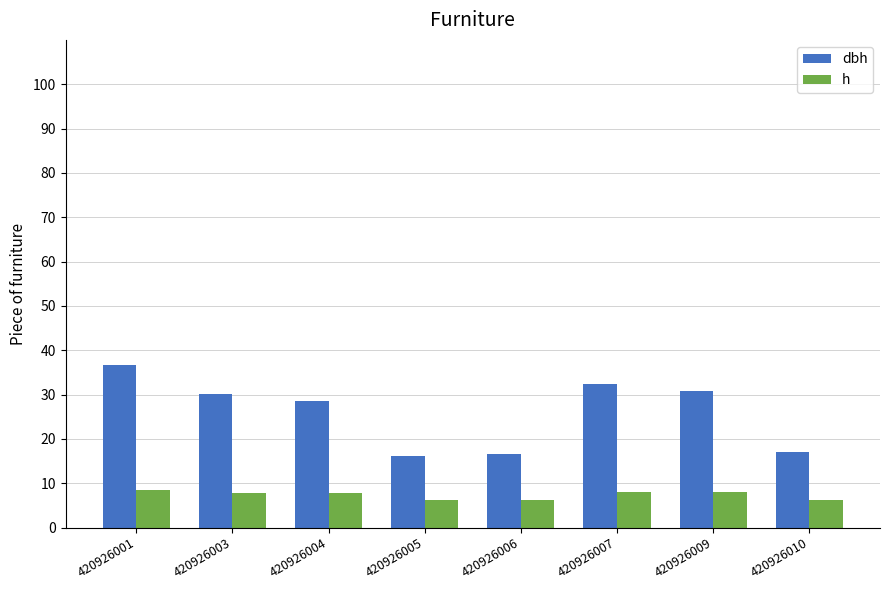

Which series has the widest spread of values?

dbh